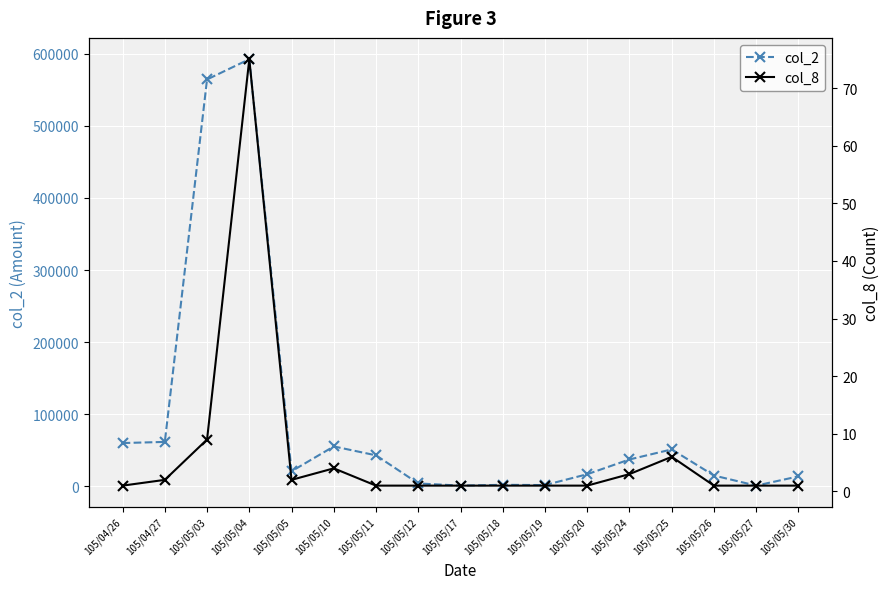

How many data points does each series have?

17